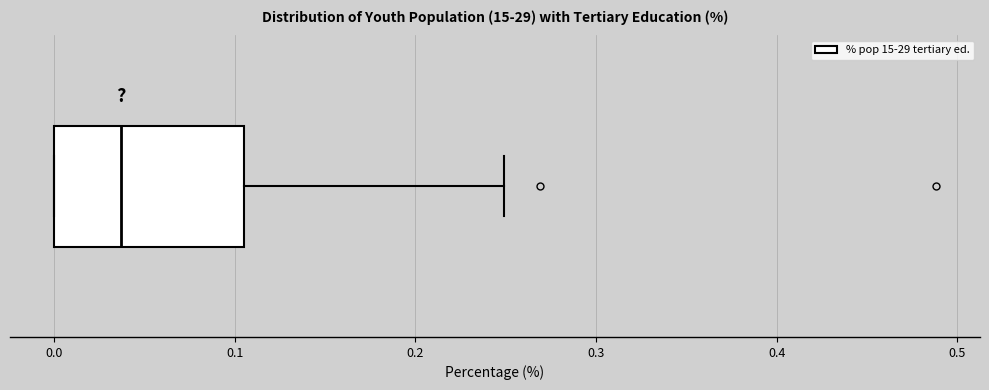

Where does the median line of the box sit on the x-axis? The values are not printed on the chart, so give them approximately, as read against the axis.

0.04